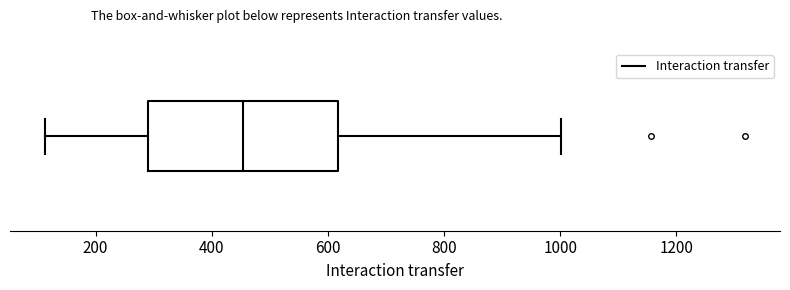

Transcribe this box plot: give where the median line is, the range the box spans, and where the two whiskers end, as read against the x-axis. The values are not printed on the chart, so give them approximately, as read against the axis.

median 460, box 300 to 620, whiskers 120 to 1000